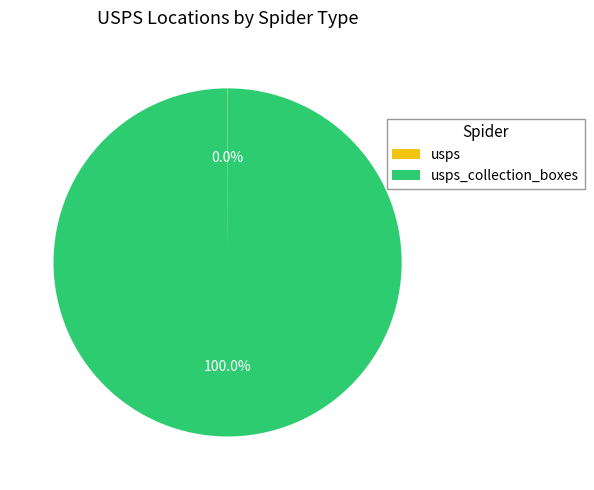

Is there a majority slice in this chart?

Yes